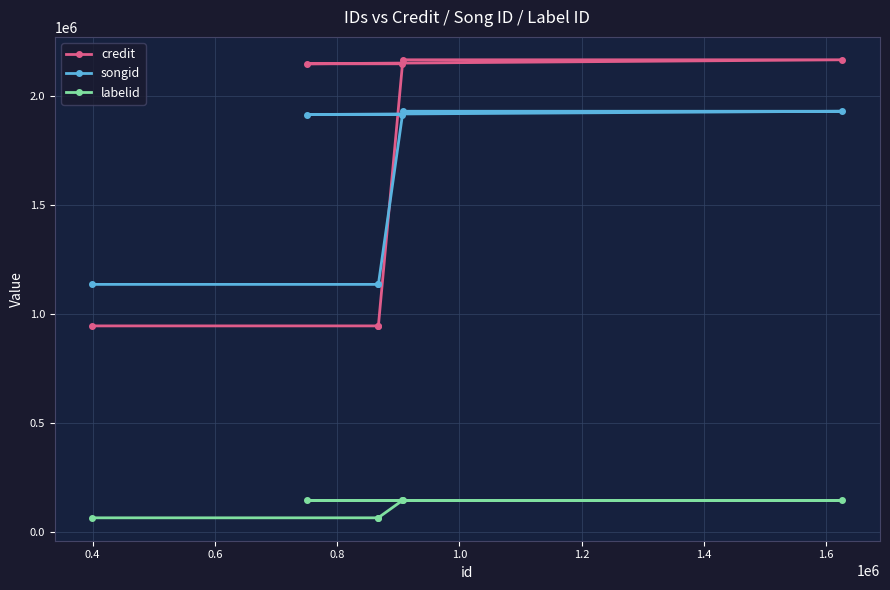

What is the difference between the maximum and minimum values in the credit series?

1222381